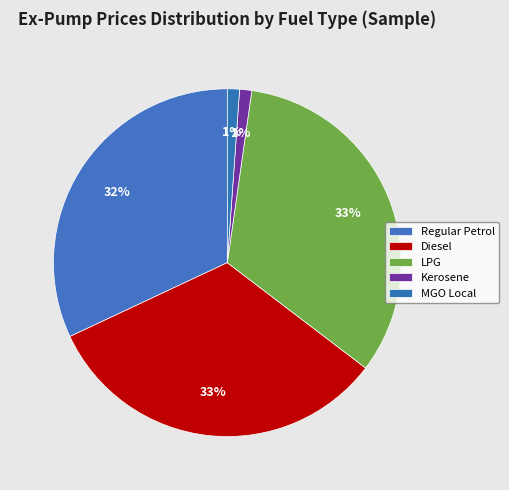

Does Regular Petrol account for over 50% of the chart?

No